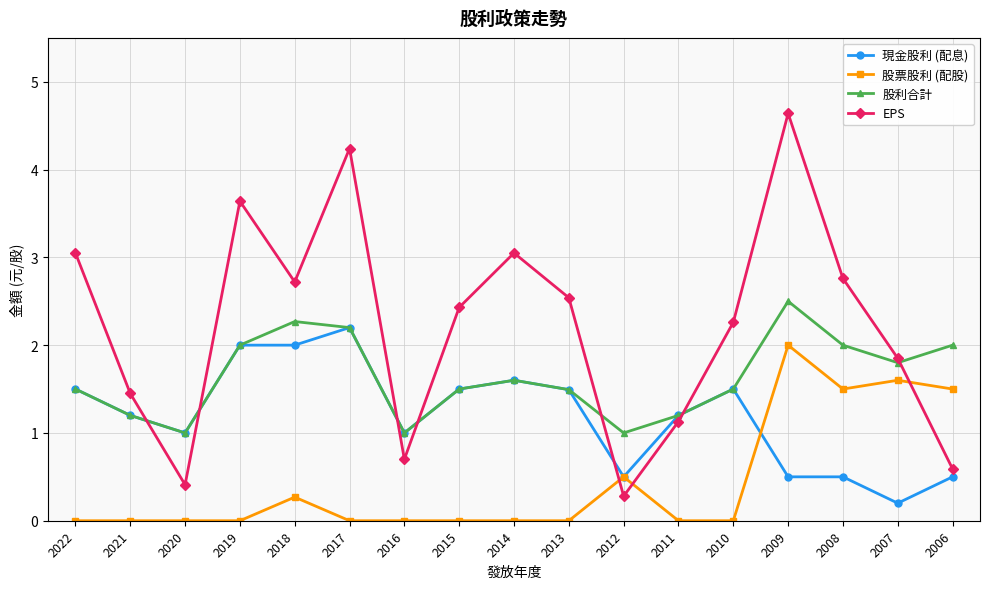

How many lines are shown in the chart?

4